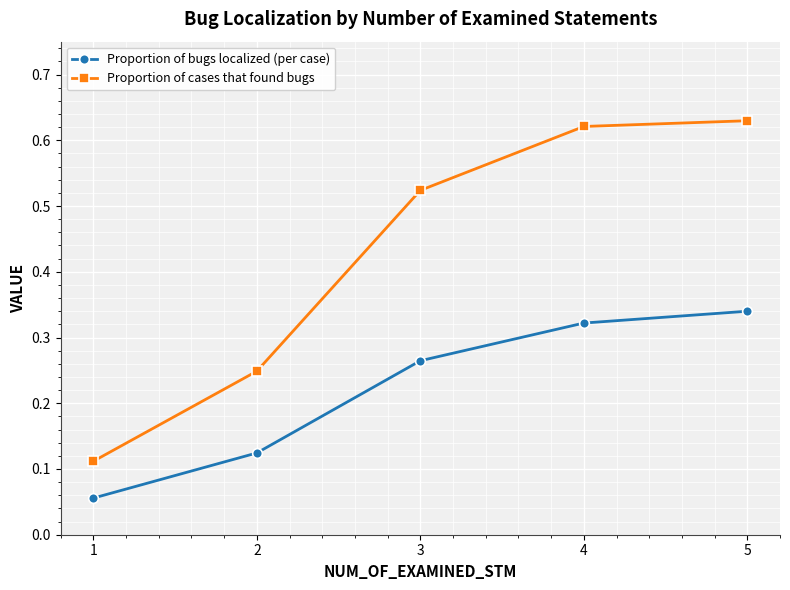

At 2, list the series in order from smallest to largest.

Proportion of bugs localized (per case), Proportion of cases that found bugs